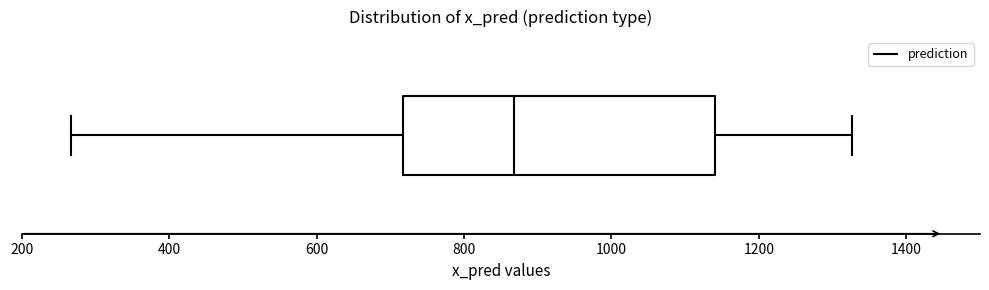

Read this box plot against the x-axis: the position of the median line, the range covered by the box, and the ends of both whiskers. The values are not printed on the chart, so give them approximately, as read against the axis.

median 860, box 720 to 1140, whiskers 260 to 1320